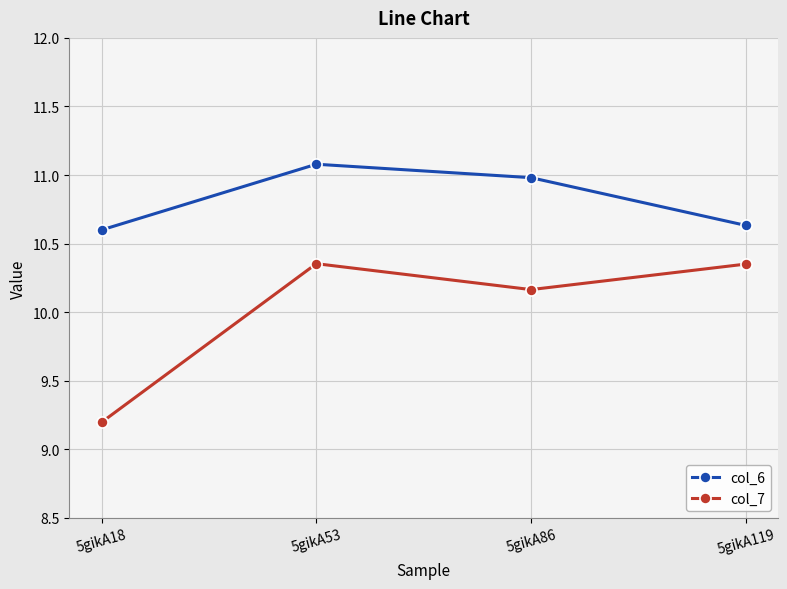

Which series has the largest range (max minus min)?

col_7